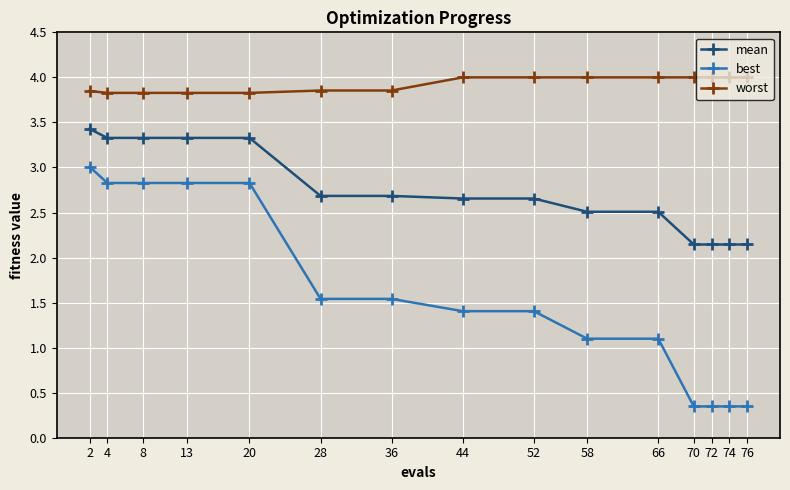

What are all the series names shown in the legend?

mean, best, worst